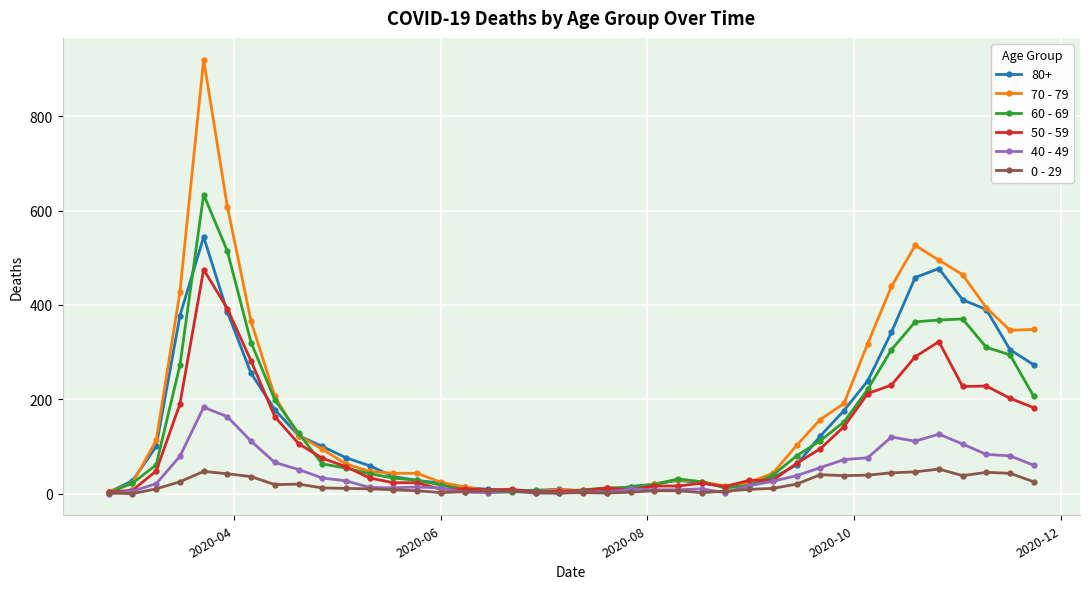

Rank the series by their maximum value, from highest to lowest.

70 - 79, 60 - 69, 80+, 50 - 59, 40 - 49, 0 - 29